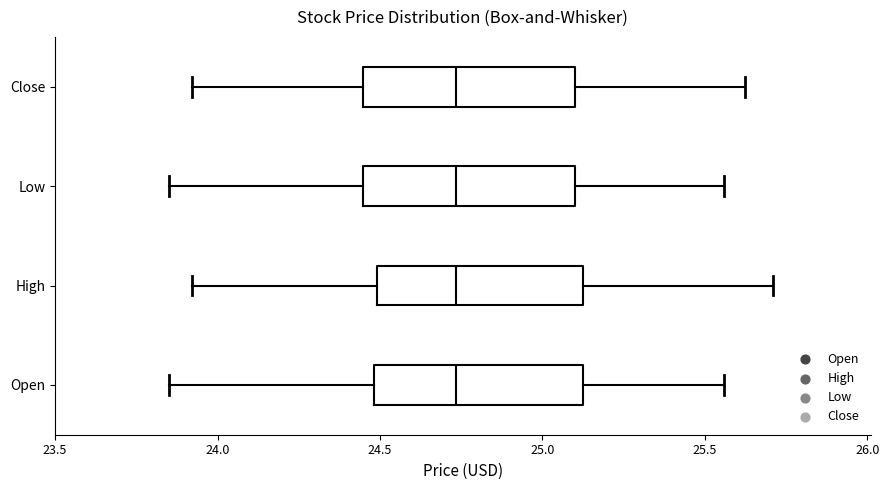

Reading bottom to top, transcribe this box plot: for each box, give where its median line is, the range the box spans, and where its two whiskers end, as read against the x-axis. The values are not printed on the chart, so give them approximately, as read against the axis.

Open: median 24.75, box 24.50 to 25.10, whiskers 23.85 to 25.55
High: median 24.75, box 24.50 to 25.10, whiskers 23.90 to 25.70
Low: median 24.75, box 24.45 to 25.10, whiskers 23.85 to 25.55
Close: median 24.75, box 24.45 to 25.10, whiskers 23.90 to 25.60